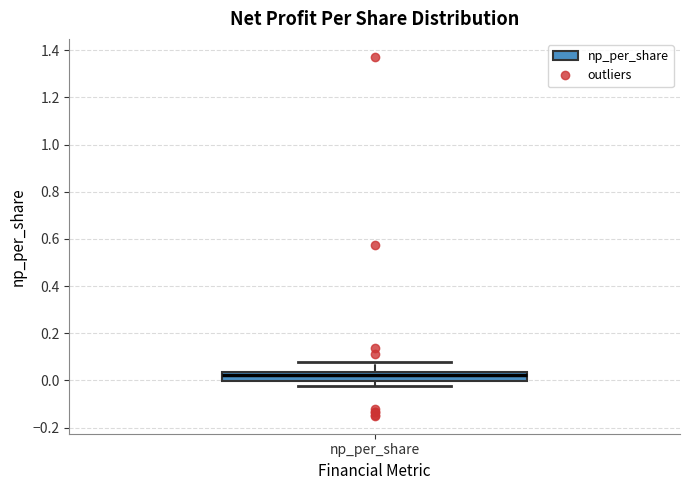

Where is the lower edge of the box for np_per_share on the y-axis? The values are not printed on the chart, so give them approximately, as read against the axis.

0.00